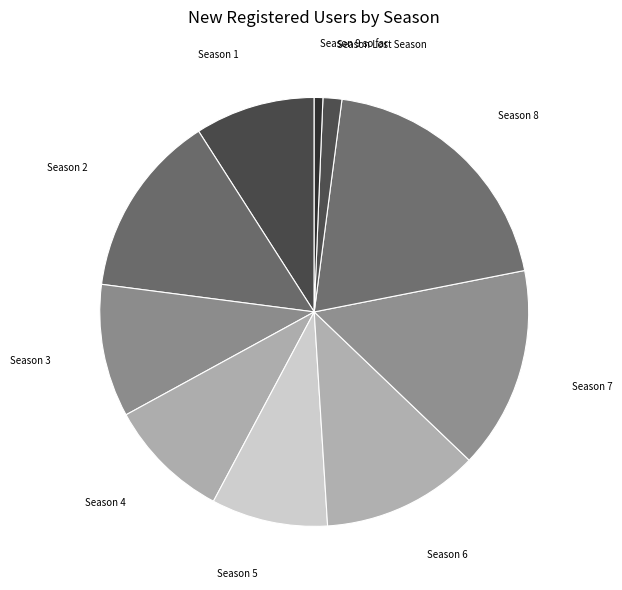

Does any single category account for the majority?

No